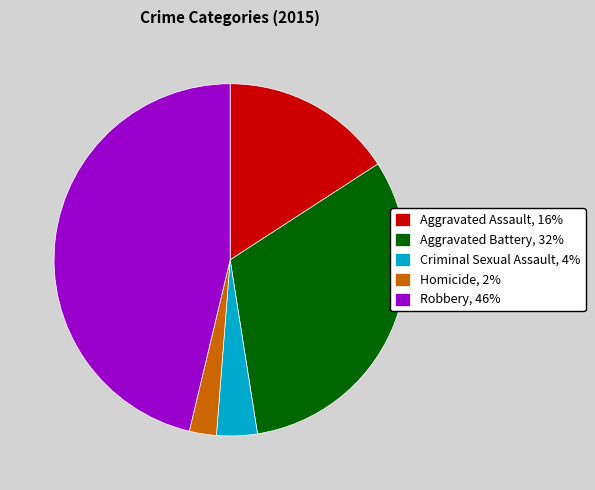

Do Homicide, 2% and Robbery, 46% together represent more than half of the pie?

No